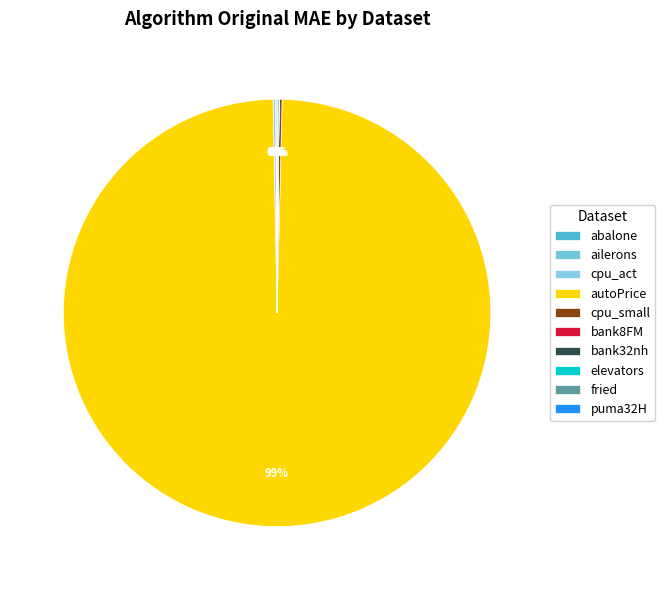

How many slices are in this pie chart?

10